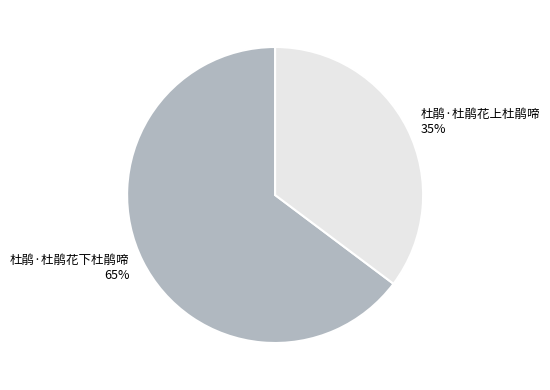

Rank the categories by value from highest to lowest.

杜鹃·杜鹃花下杜鹃啼, 杜鹃·杜鹃花上杜鹃啼